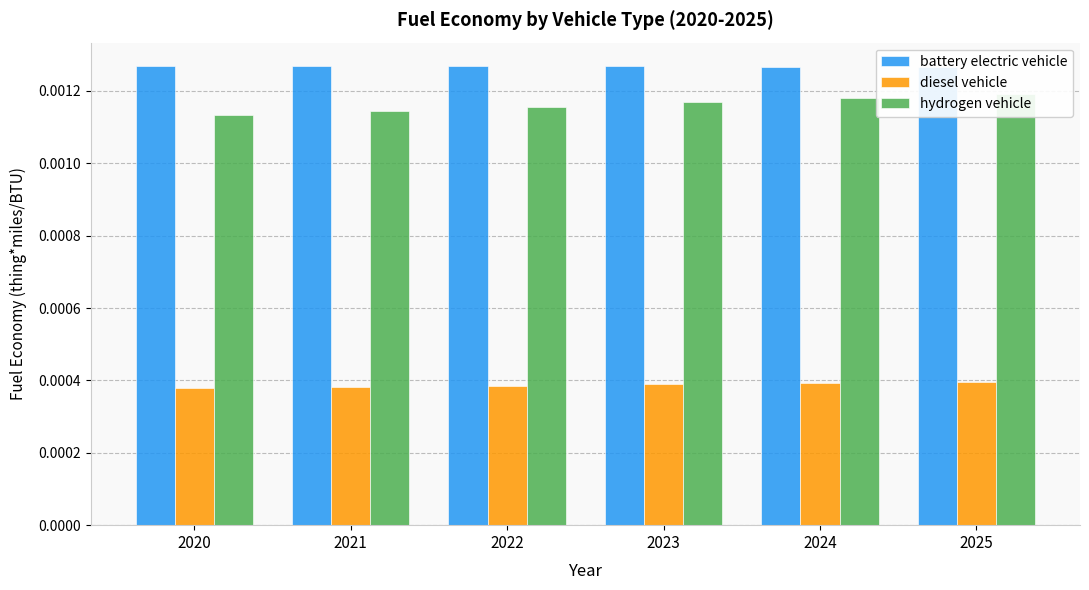

Between 2020 and 2024, which series saw the biggest shift?

hydrogen vehicle